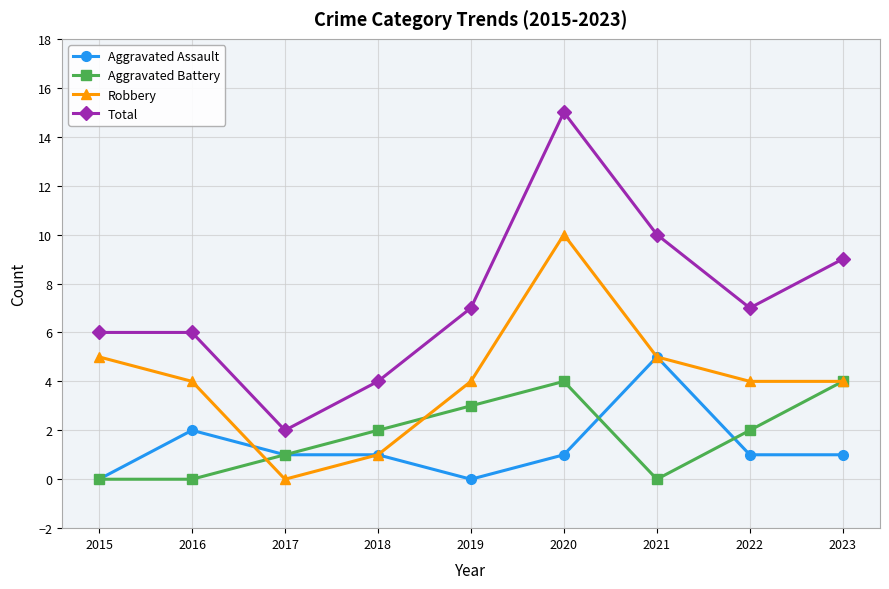

Which series changed the most between 2018 and 2021?

Total